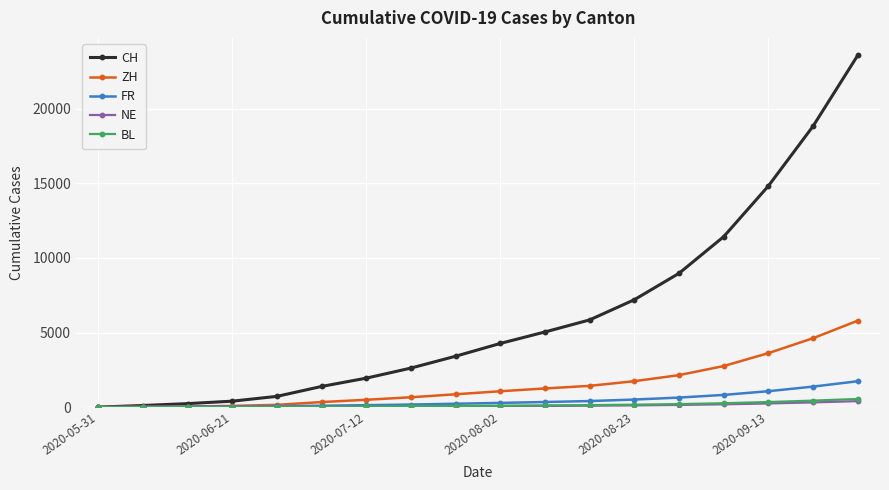

Which series has the largest total across all categories?

CH